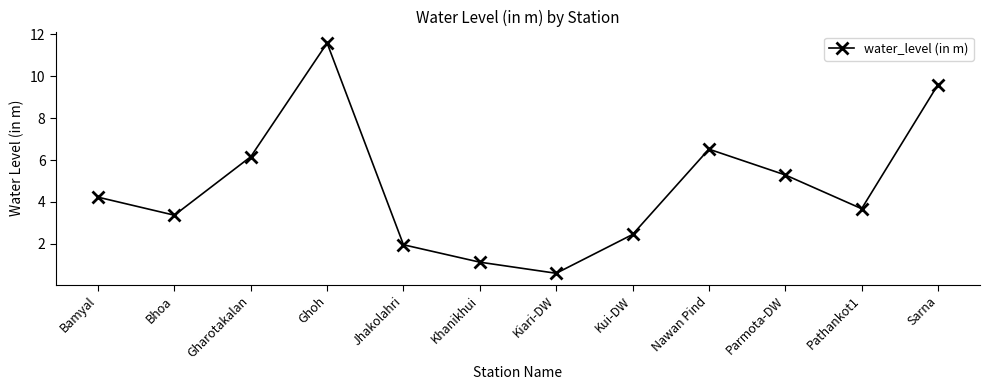

Rank the categories by value from highest to lowest.

Ghoh, Sarna, Nawan Pind, Gharotakalan, Parmota-DW, Bamyal, Pathankot1, Bhoa, Kui-DW, Jhakolahri, Khanikhui, Kiari-DW